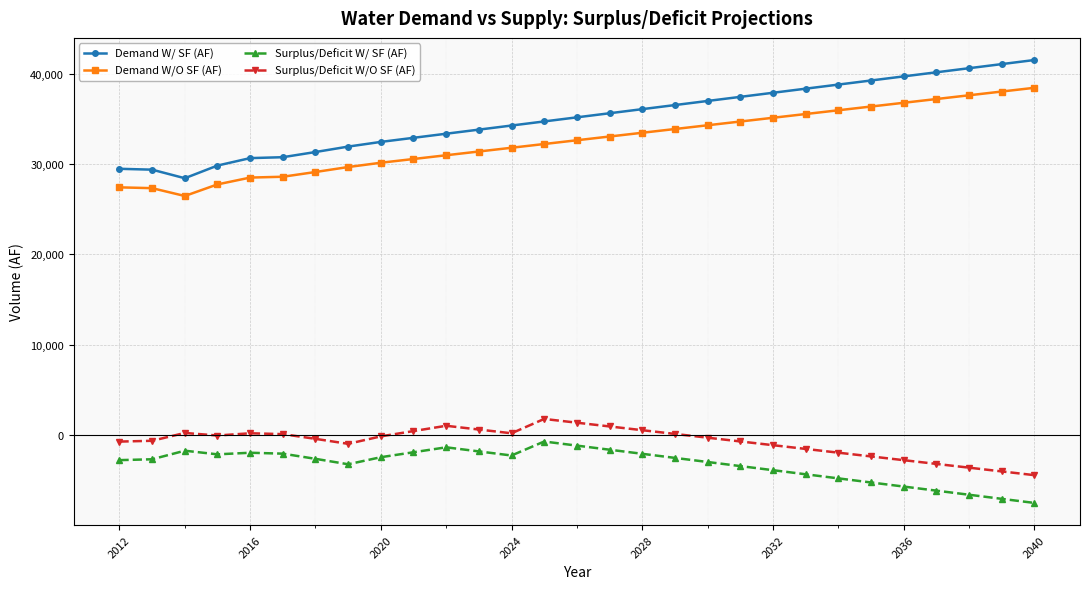

How many data points does each series have?

29